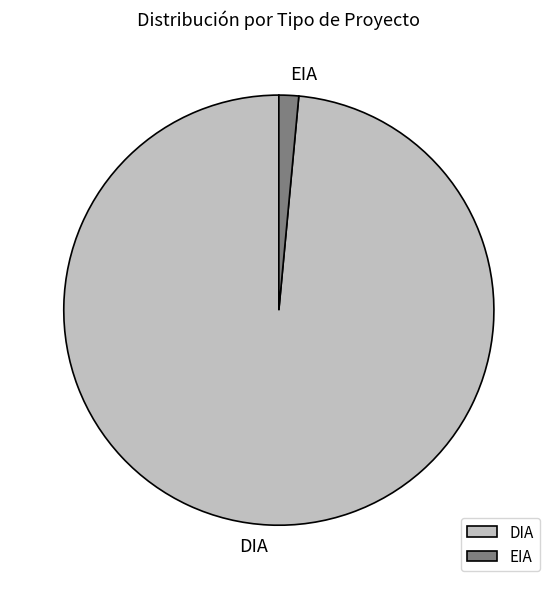

What is the smallest slice in the pie chart?

EIA